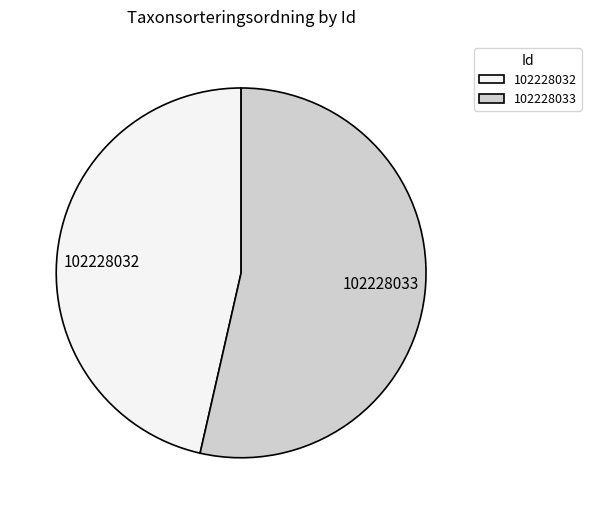

Combined, do 102228032 and 102228033 account for over 50%?

Yes